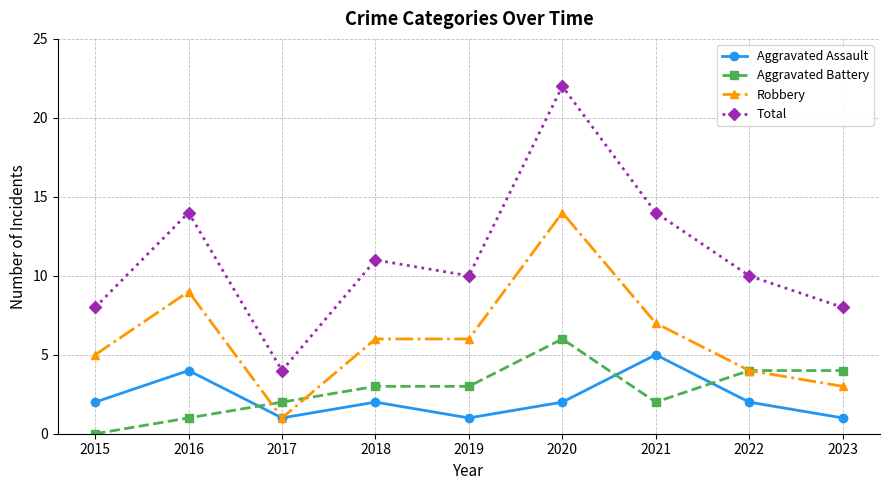

What is the difference between the maximum and minimum values in the Robbery series?

13